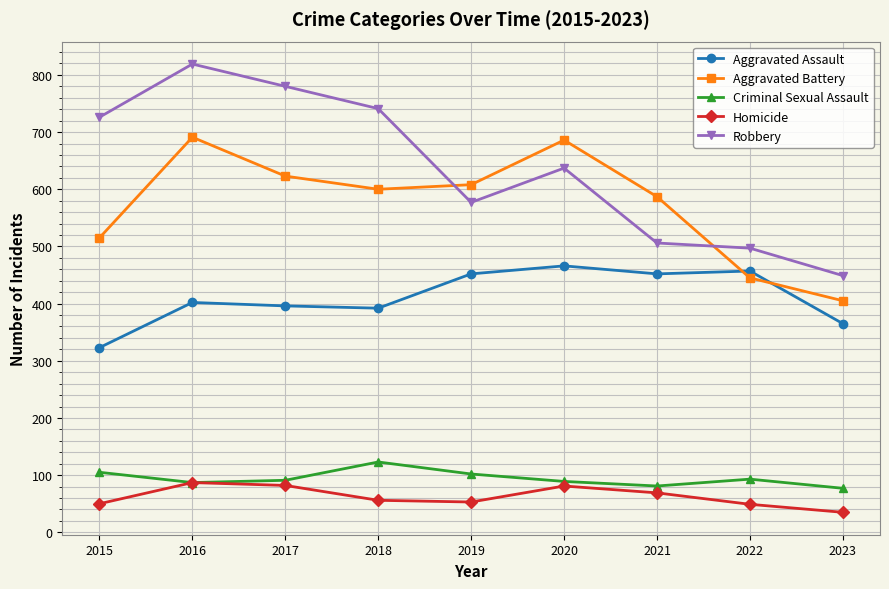

What are all the series names shown in the legend?

Aggravated Assault, Aggravated Battery, Criminal Sexual Assault, Homicide, Robbery